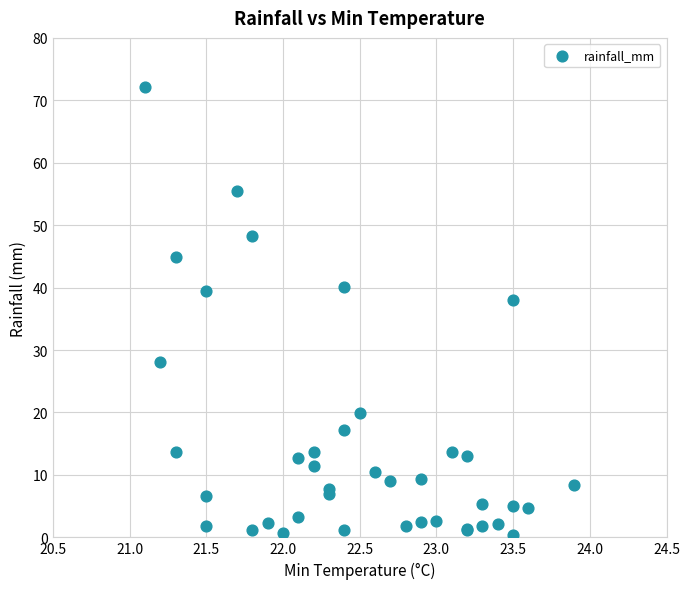

What Y value in the scatter plot is closest to 36?

38.0